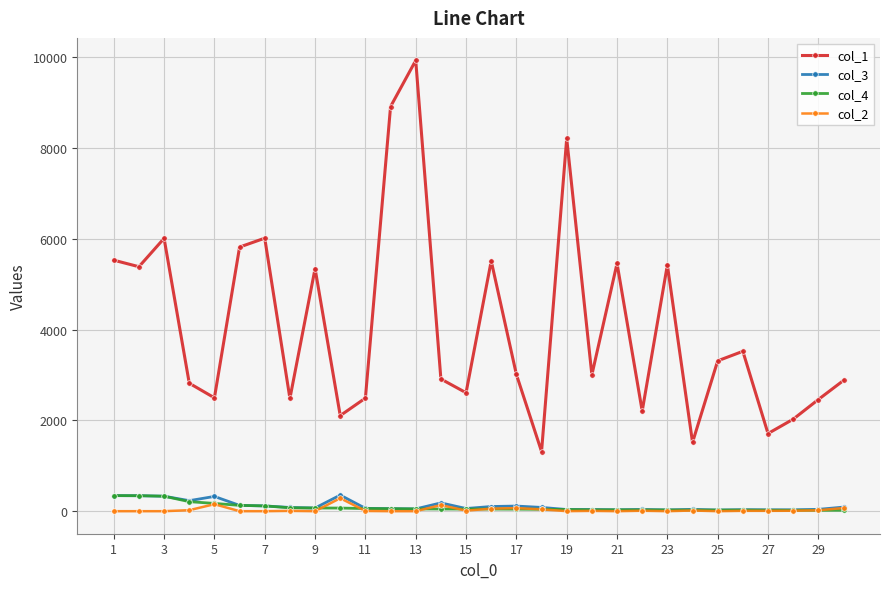

At how many categories does at least one series exceed 3991?

12